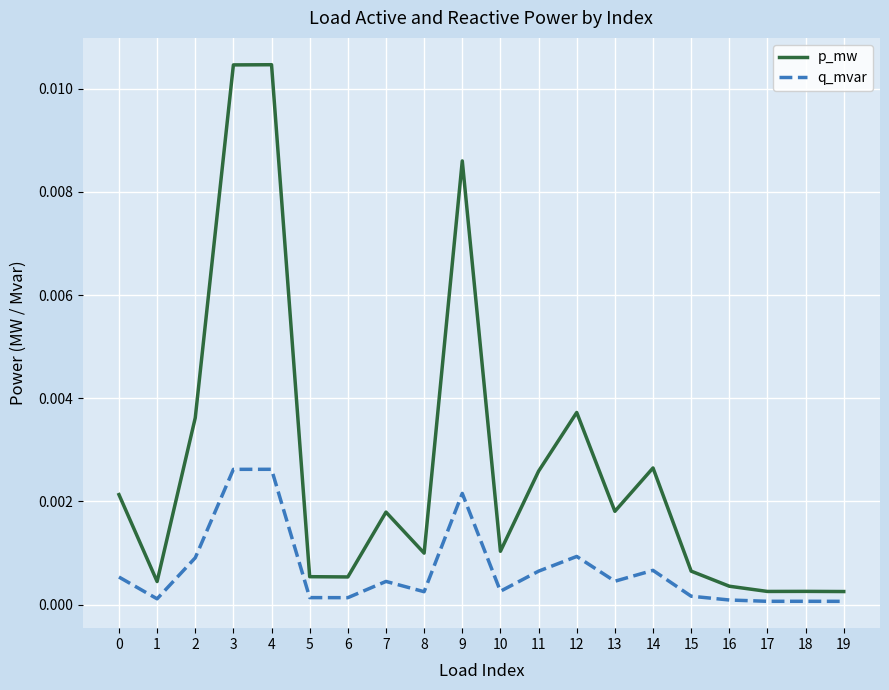

Is it true that q_mvar equals 0.0 at 17?

True